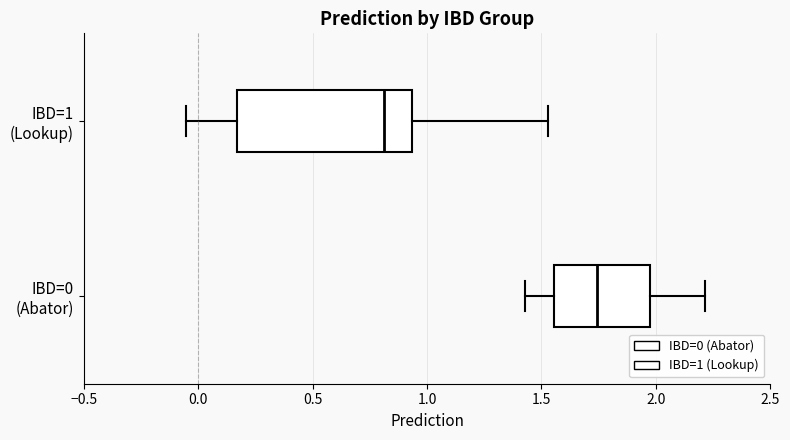

Which box's median line is the furthest to the right?

IBD=0 (Abator)